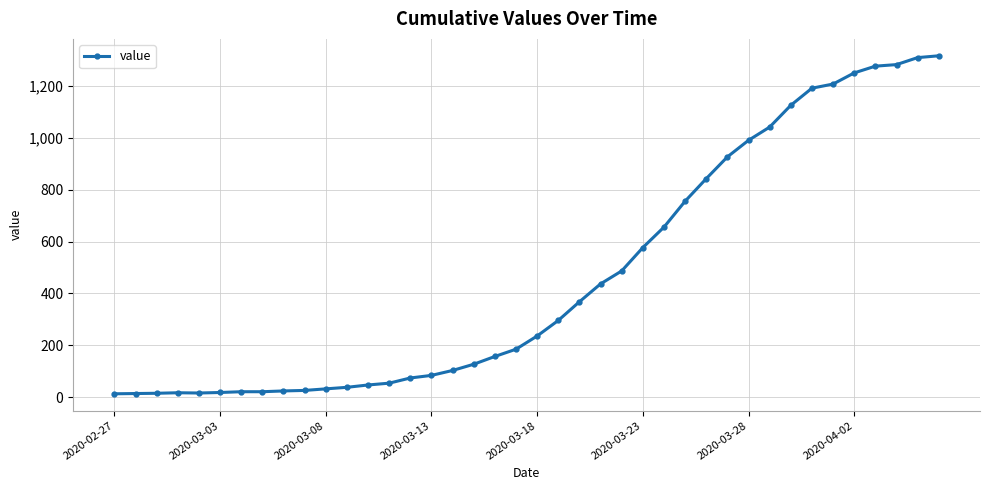

What is the smallest value displayed?

13